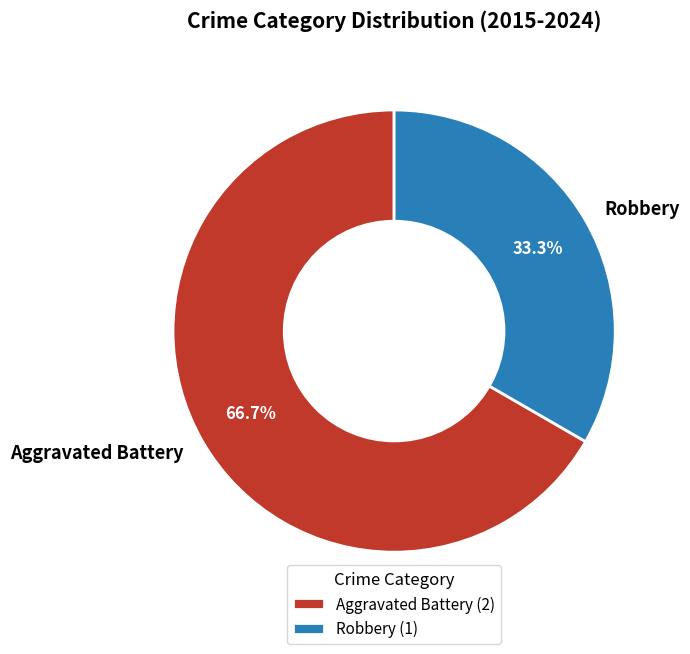

Which slice is the smallest?

Robbery